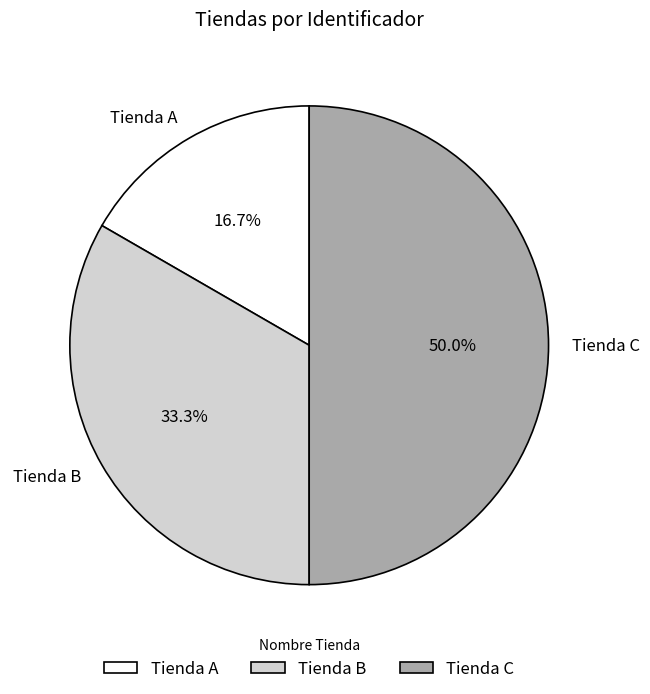

Count the number of slices in the pie.

3